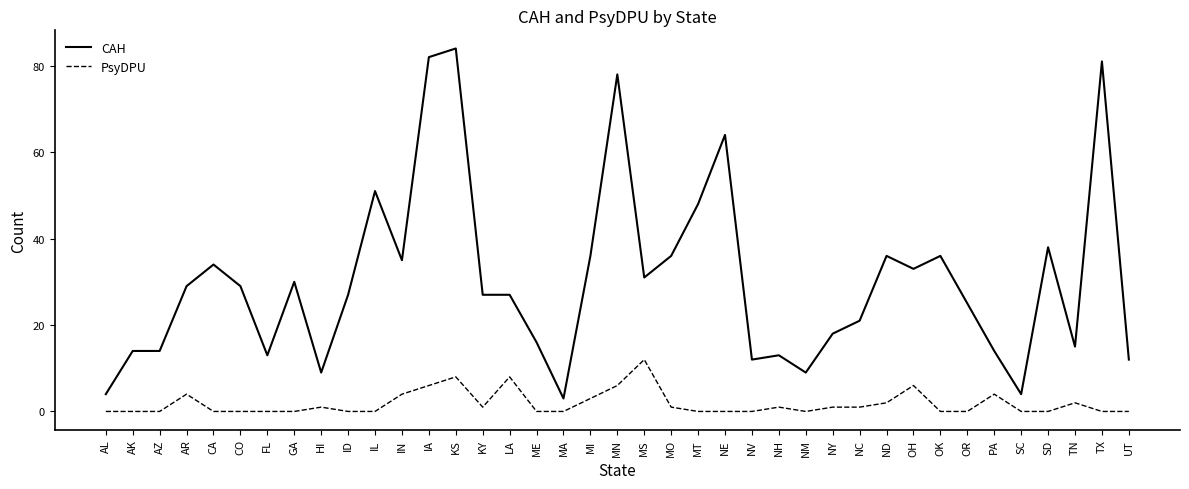

Which label corresponds to the largest value in the chart?

KS